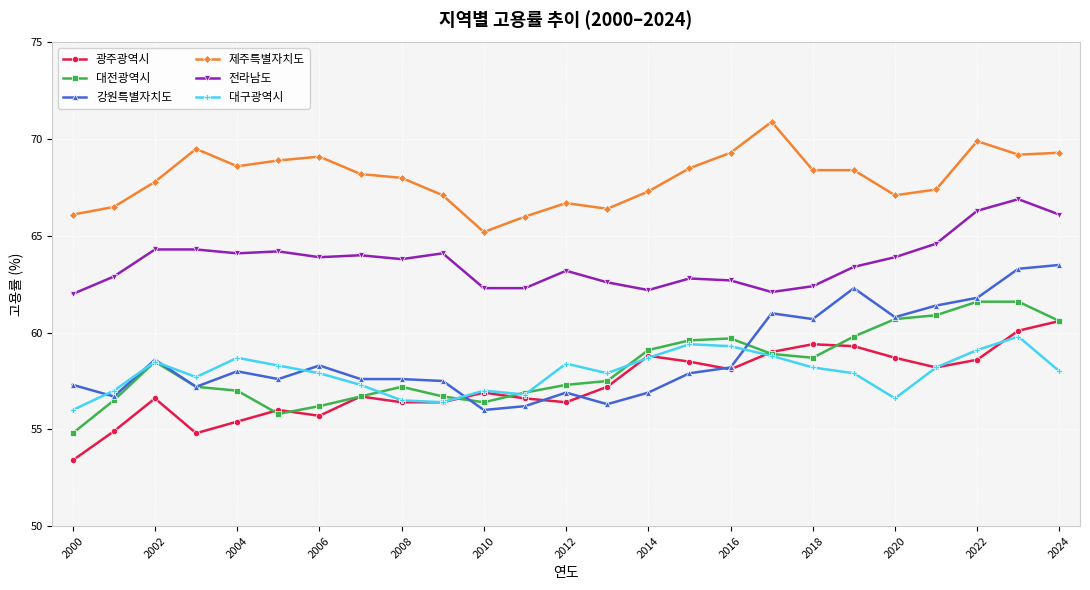

In 대전광역시, how many points are lower than both neighbors (excluding endpoints)?

3